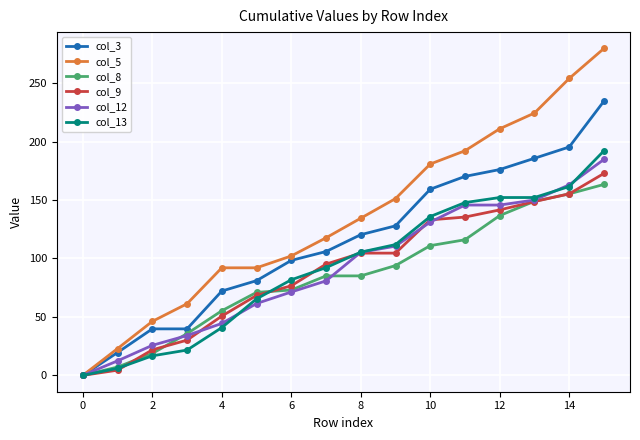

Which series has the largest range (max minus min)?

col_5